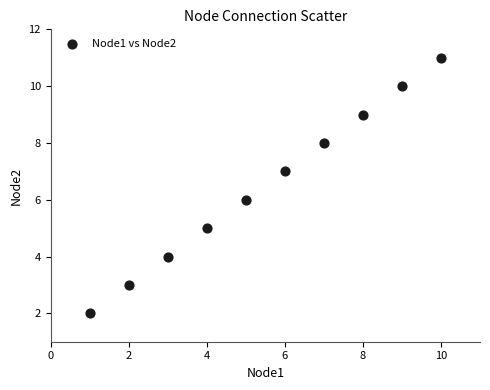

What is the range of X values (max minus min)?

9